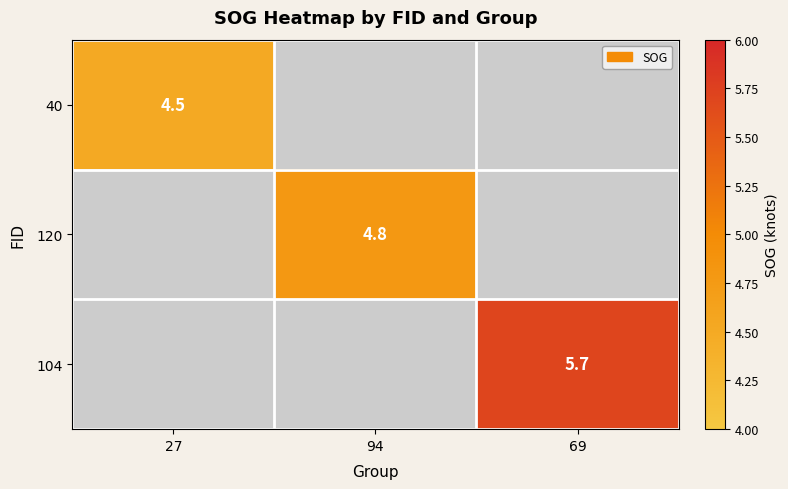

Is it true that 104 equals 5.7 at 69?

True